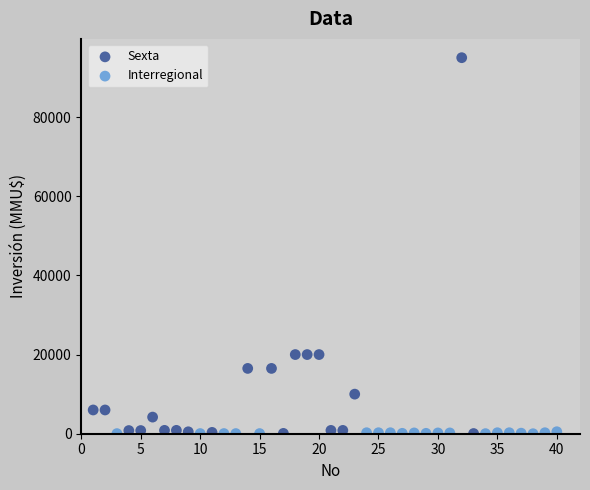

Which series has the largest Y range (max minus min)?

Sexta